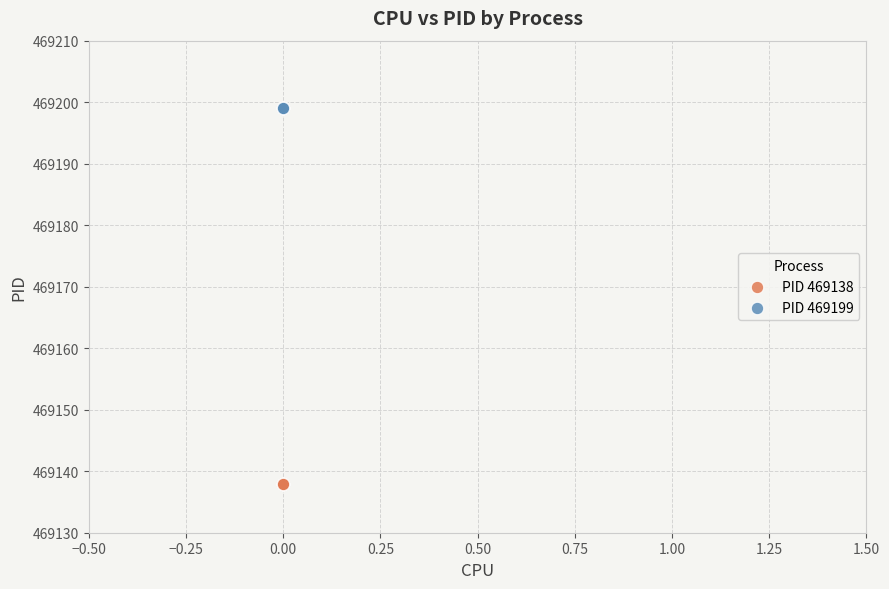

Which series reaches the minimum Y coordinate?

PID 469138